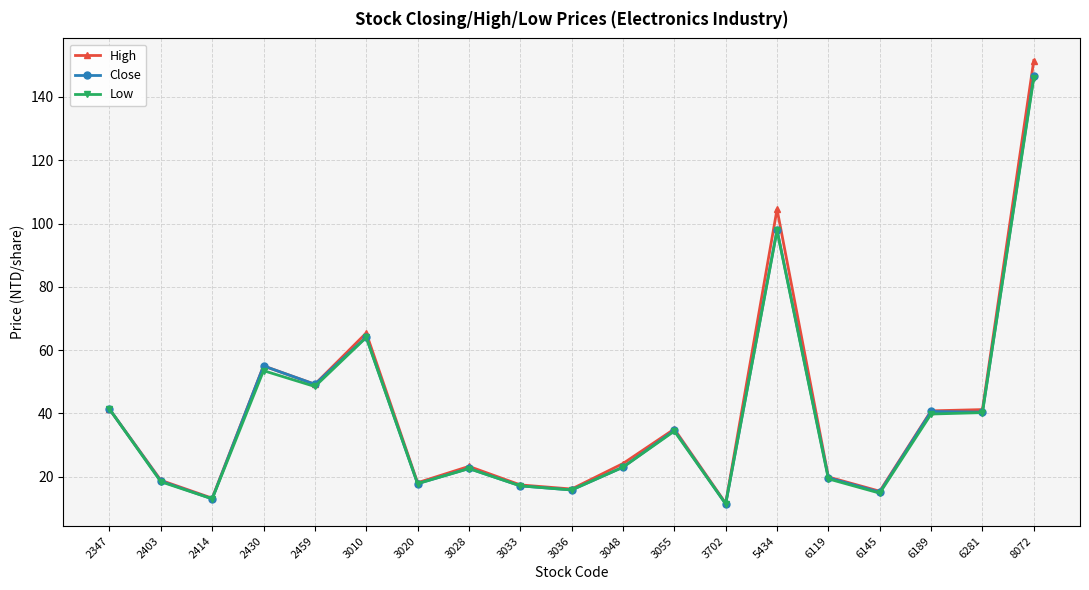

In High, how many points are higher than both neighbors (excluding endpoints)?

5